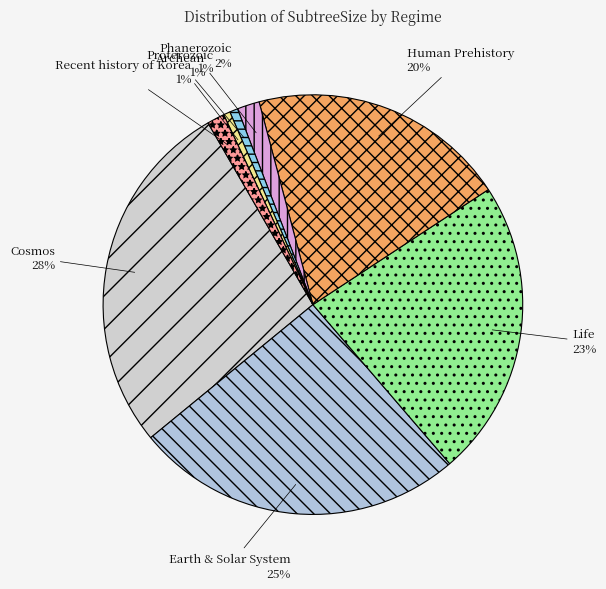

Between Recent history of Korea and Life, which is larger?

Life